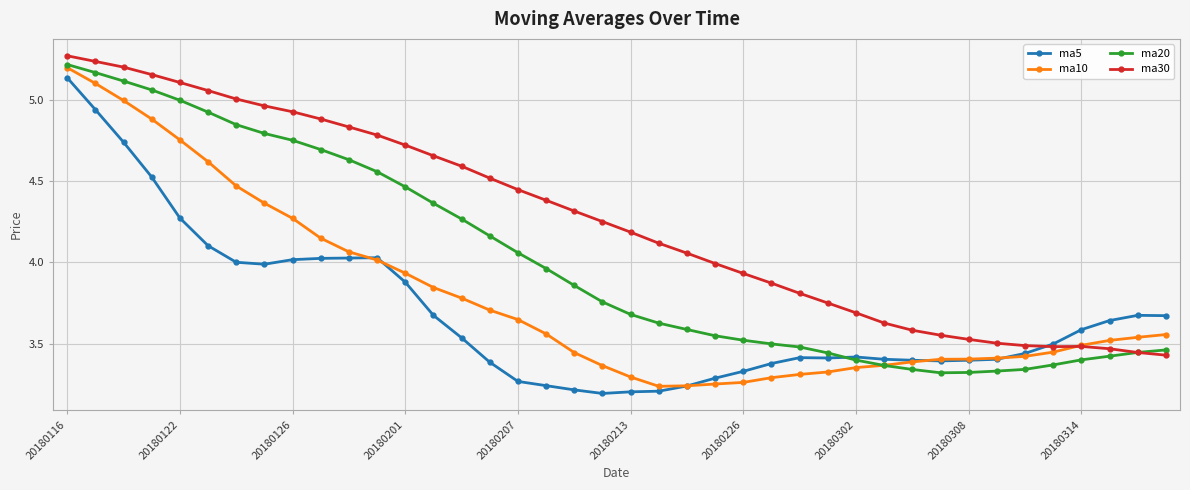

How many lines are shown in the chart?

4